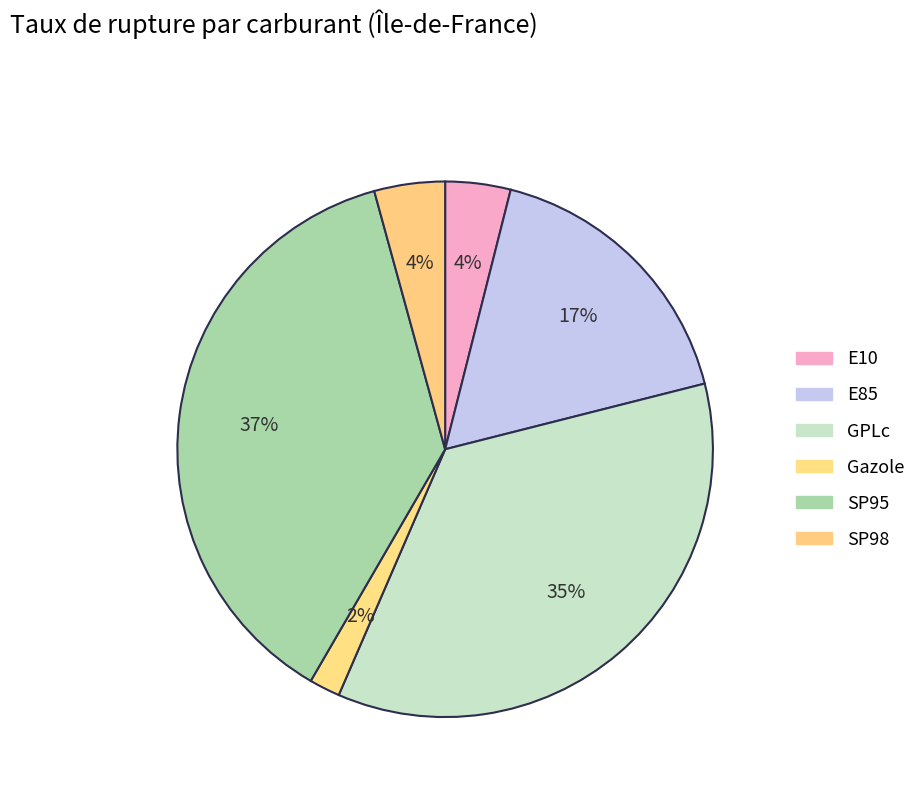

What is the ratio of the value at SP98 to the value at Gazole?

2.3